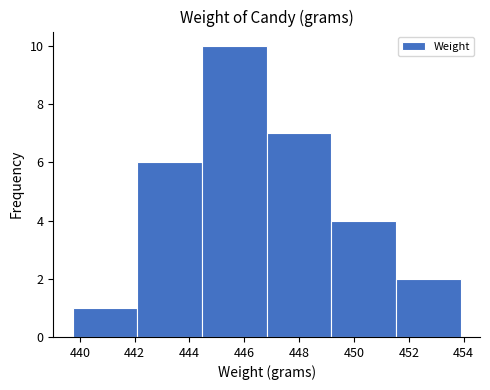

Reading left to right, list every bar in this chart as the range it spans on the x-axis followed by its height. Neither the bar edges nor the heights are printed on the chart, so give them approximately, as read against the axes.

439.8 to 442.0: 1
442.0 to 444.4: 6
444.4 to 446.8: 10
446.8 to 449.2: 7
449.2 to 451.6: 4
451.6 to 453.8: 2